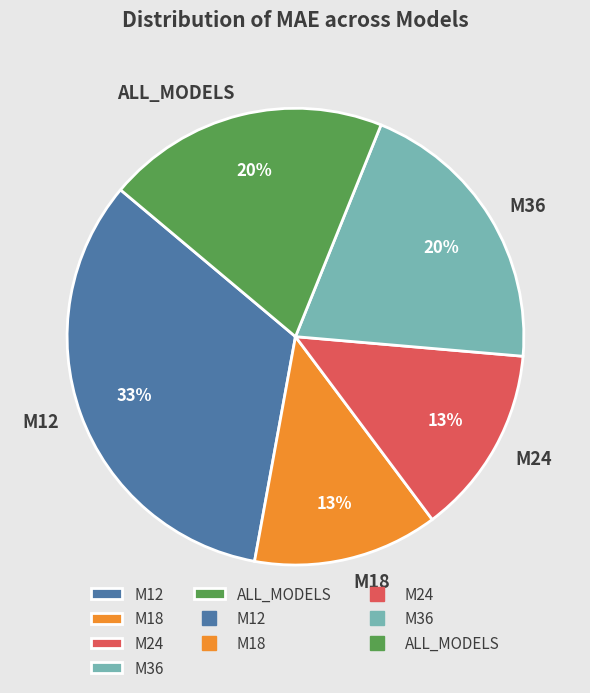

The M18 slice represents 13% of the pie. True or false?

True